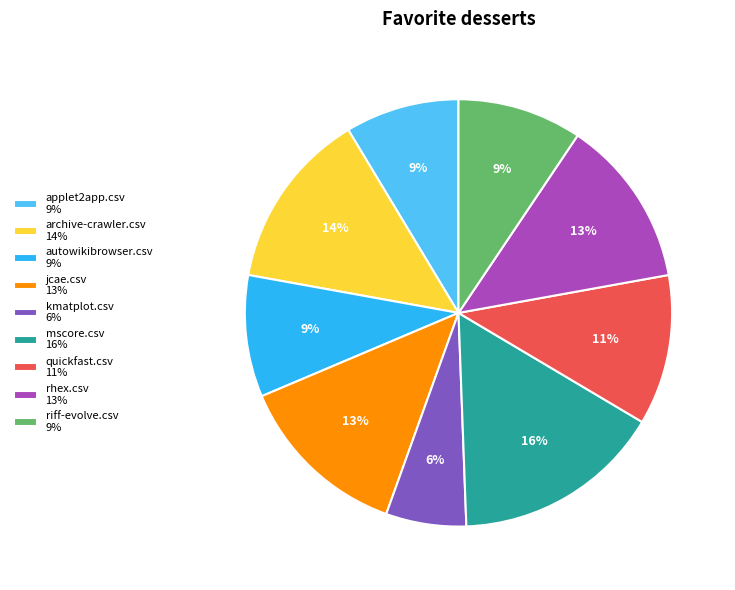

To the nearest percent, what is the combined percentage of mscore.csv and autowikibrowser.csv?

25%